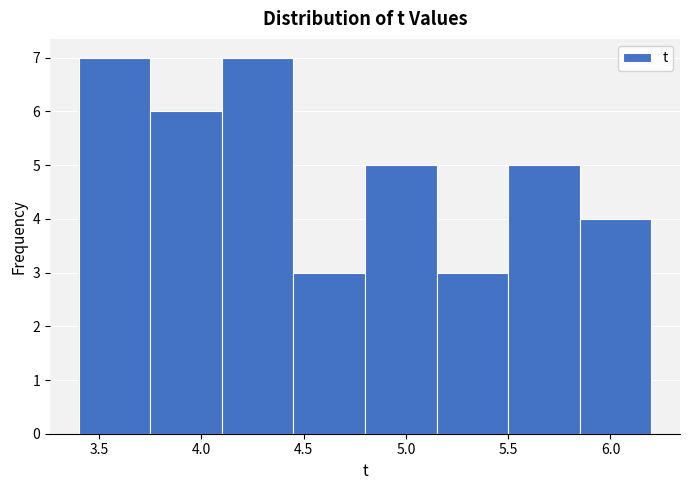

What is the height of the bar covering 3.40 to 3.75 on the x-axis? The values are not printed on the chart, so give them approximately, as read against the axis.

7